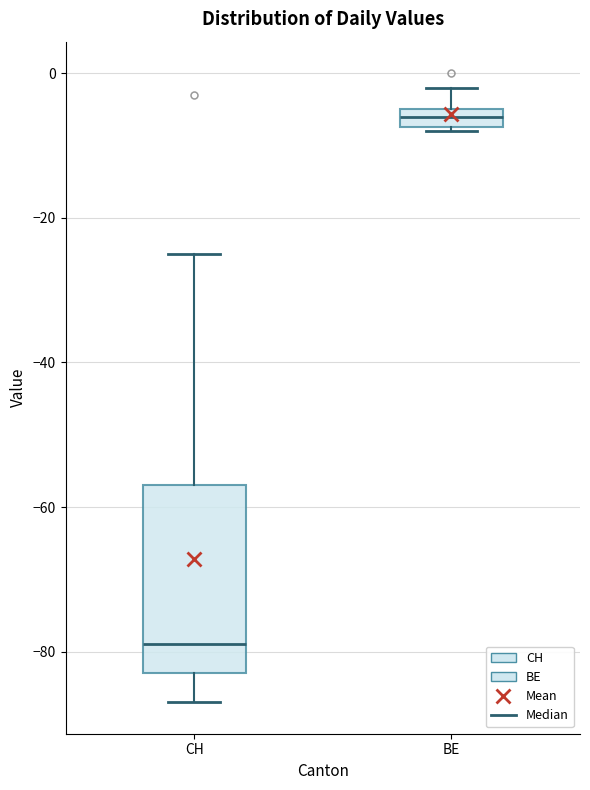

Where does the median line of the box for BE sit on the y-axis? The values are not printed on the chart, so give them approximately, as read against the axis.

-6